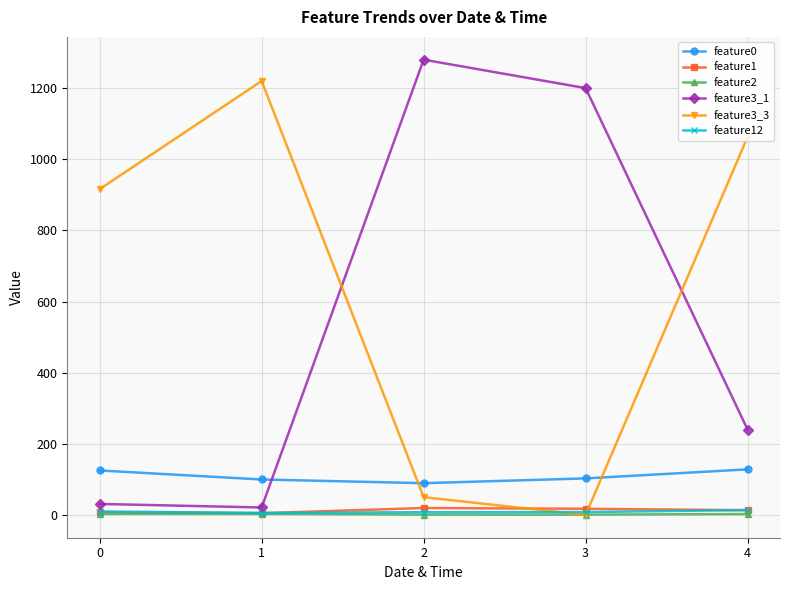

How many categories are shown in the chart?

5